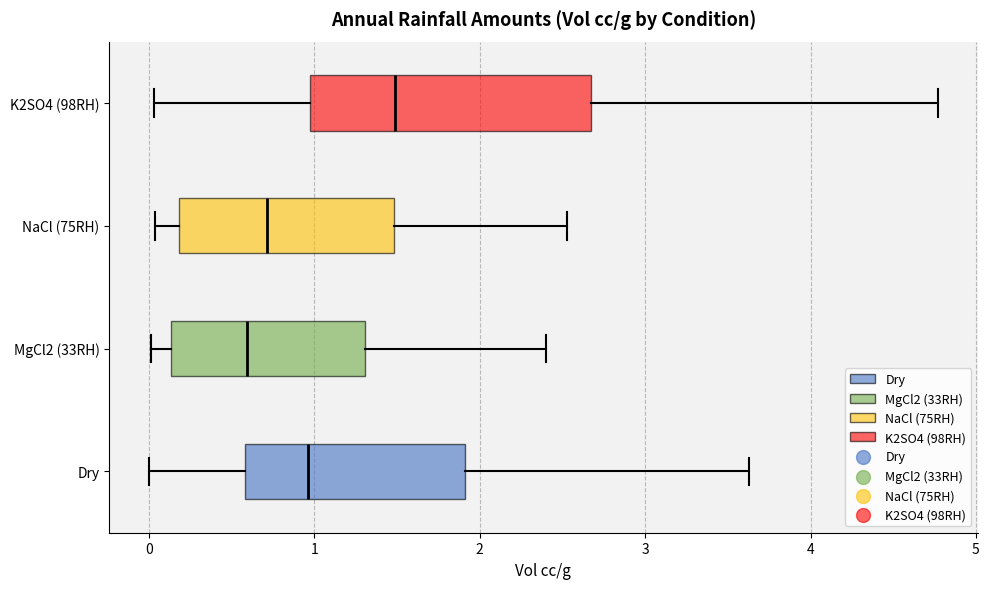

Reading bottom to top, read every box against the x-axis: the position of its median line, the range the box covers, and the ends of its whiskers. The values are not printed on the chart, so give them approximately, as read against the axis.

Dry: median 1.0, box 0.6 to 1.9, whiskers 0.0 to 3.6
MgCl2 (33RH): median 0.6, box 0.1 to 1.3, whiskers 0.0 to 2.4
NaCl (75RH): median 0.7, box 0.2 to 1.5, whiskers 0.0 to 2.5
K2SO4 (98RH): median 1.5, box 1.0 to 2.7, whiskers 0.0 to 4.8